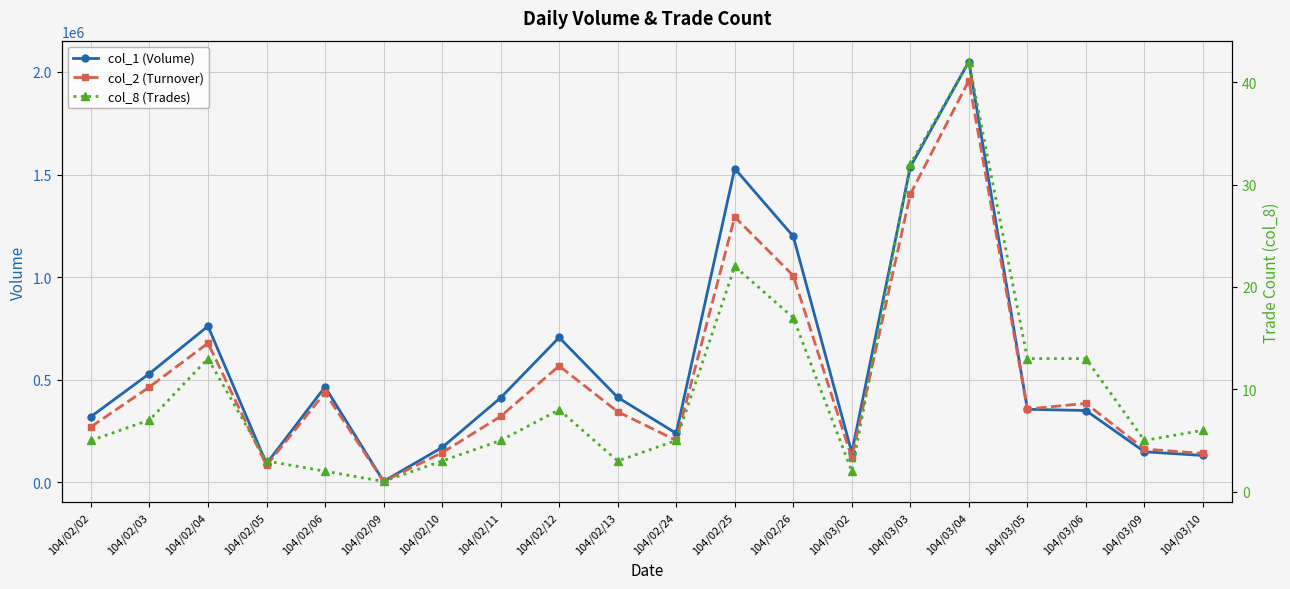

In col_2 (Turnover), how many points are lower than both neighbors (excluding endpoints)?

5